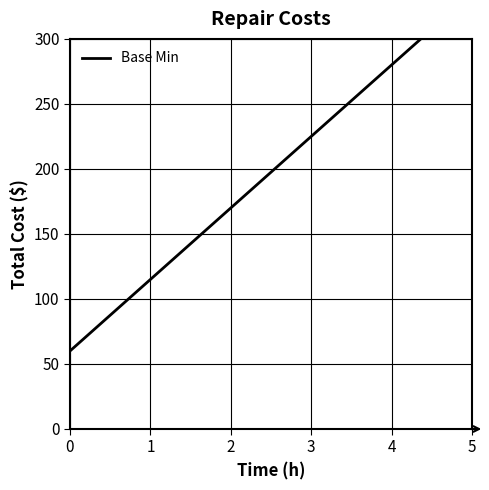

At which label is the value closest to 197?

2